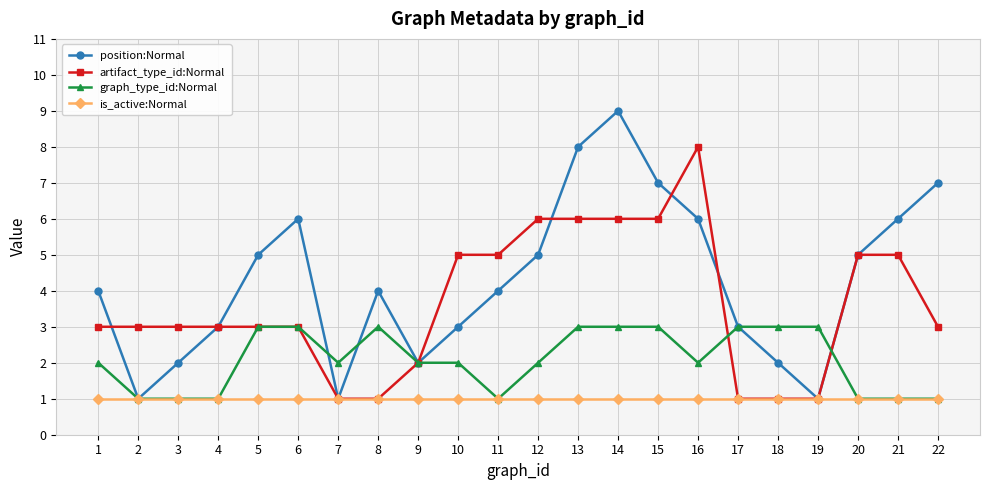

What is the value of the graph_type_id:Normal point at the 16th from the left?

2